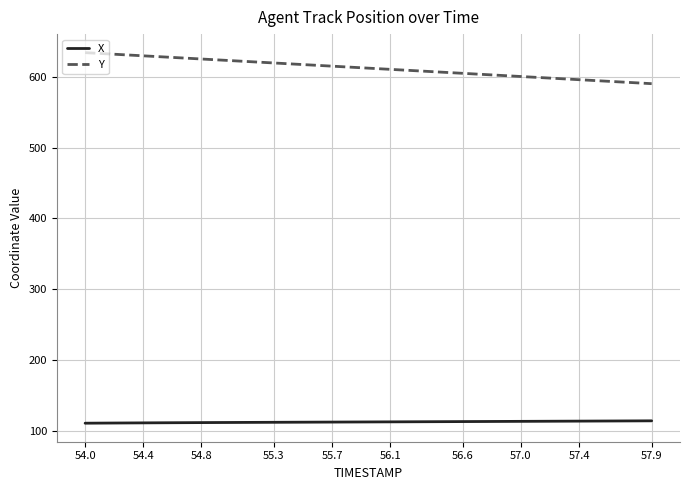

What is the lowest value of the Y series?

590.1